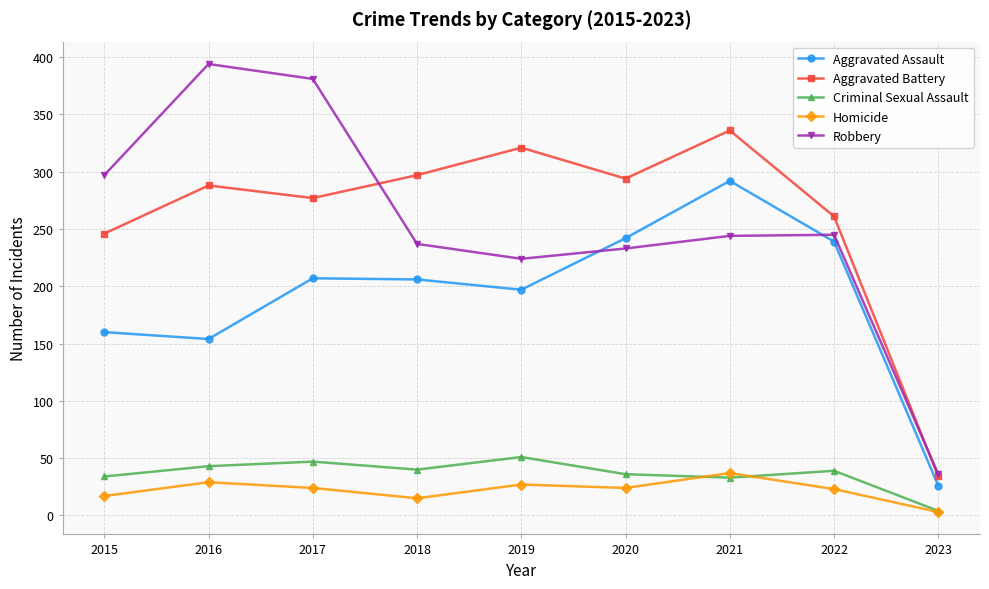

Where is the first local maximum for Criminal Sexual Assault?

2017